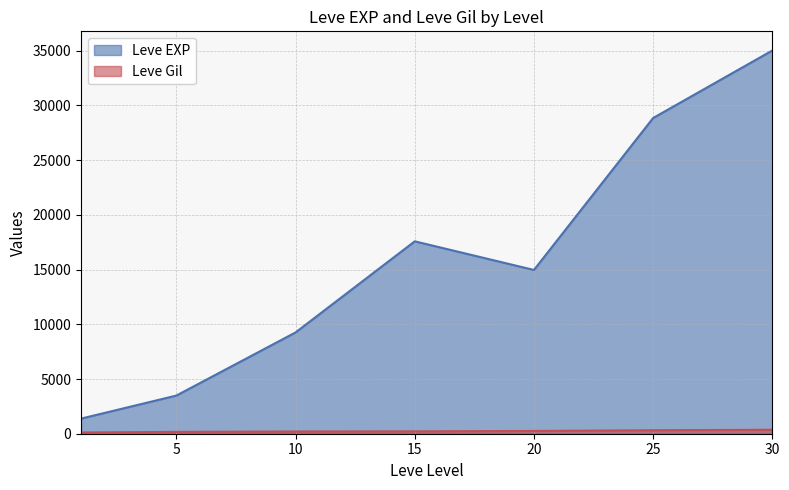

At which label is Leve Gil closest to 293?

5